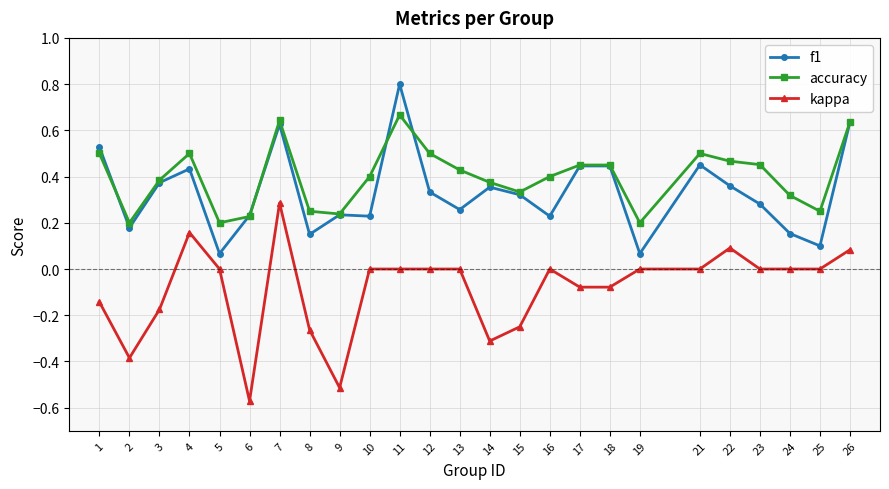

The value of accuracy at 11 is 0.4. True or false?

False